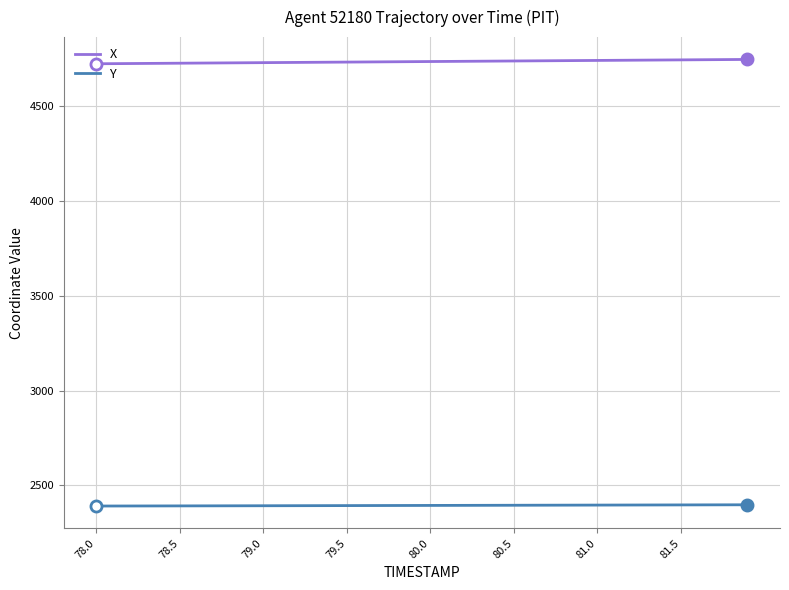

What is the minimum value shown in the chart?

2391.4